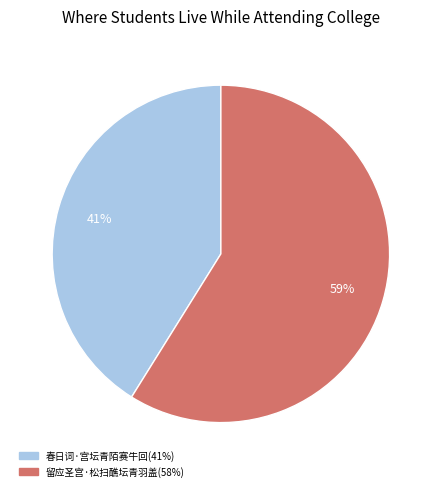

To the nearest percent, what percentage of the pie is 春日词·宫坛青陌赛牛回?

41%